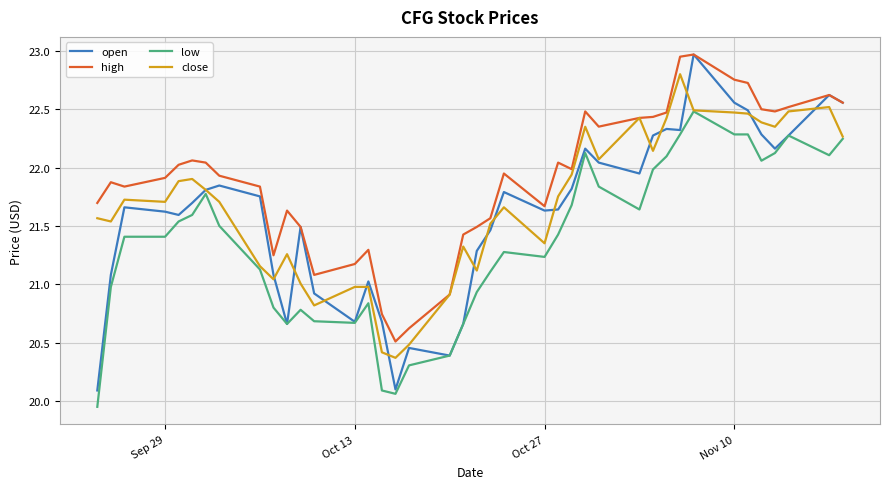

Which series has the largest total across all categories?

high